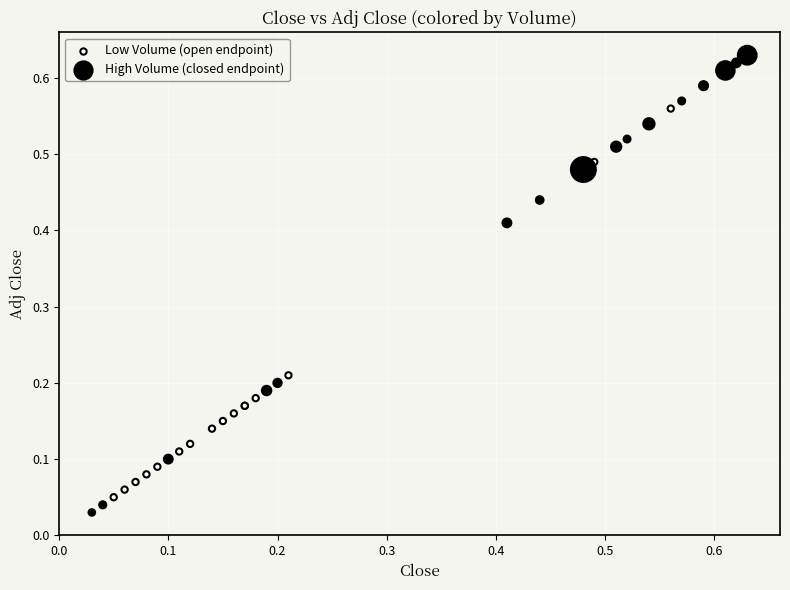

What are all the series names shown in the legend?

Low Volume (open endpoint), High Volume (closed endpoint)